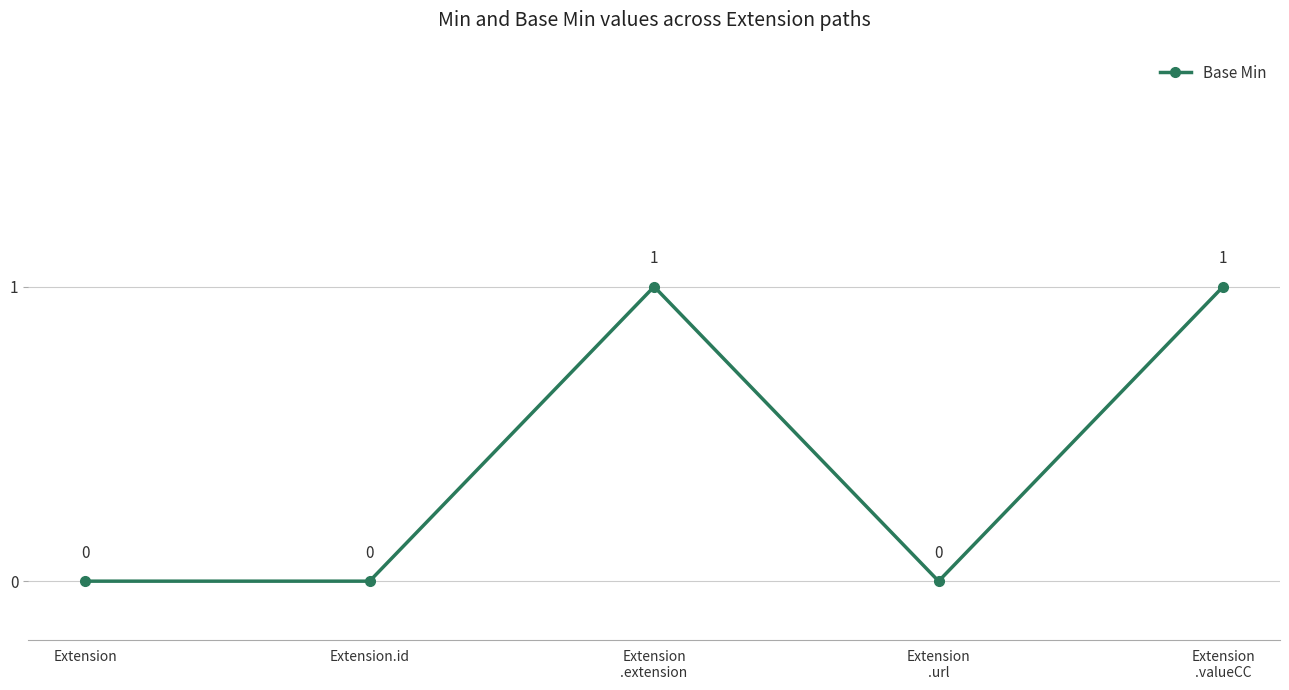

How many values are between 0 and 1?

5